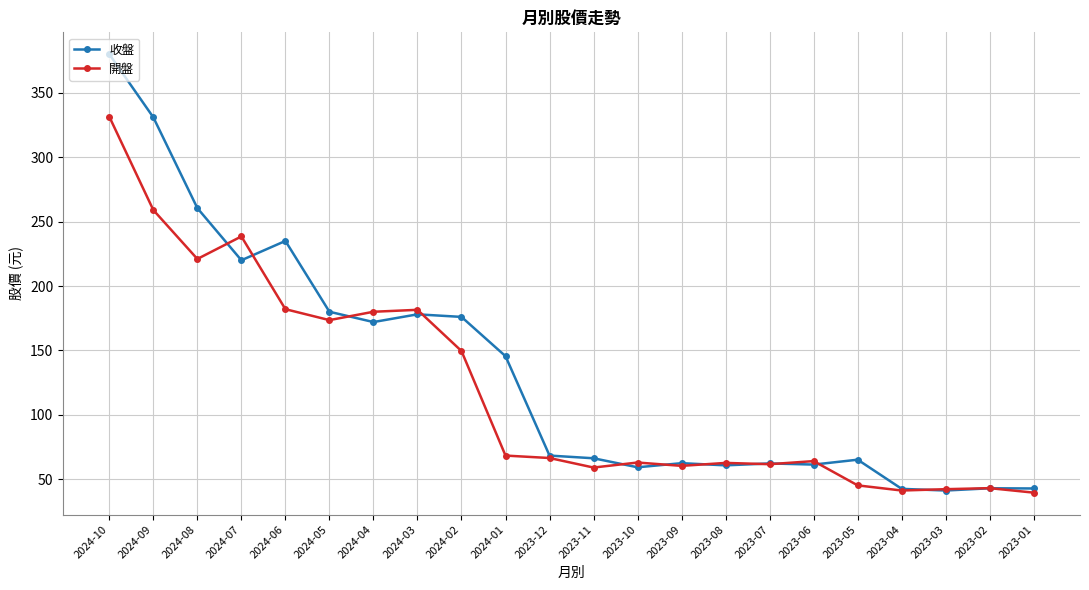

List the series in order of their peak value, lowest first.

開盤, 收盤